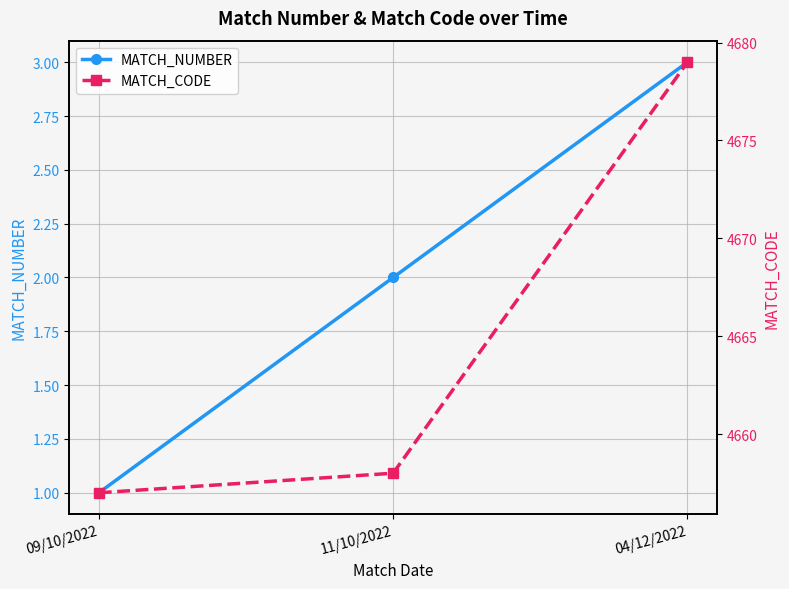

What is the total value across all series at 11/10/2022?

4660